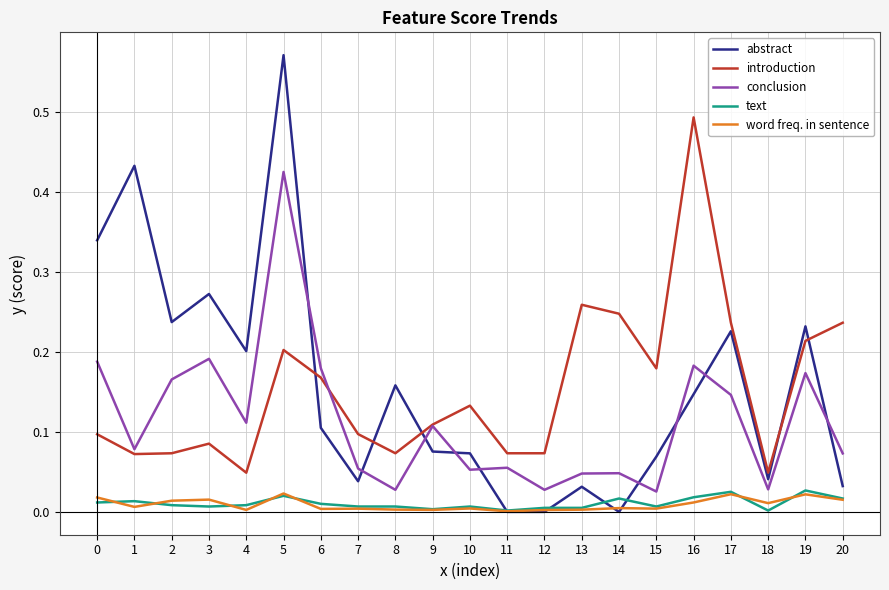

How many lines are shown in the chart?

5